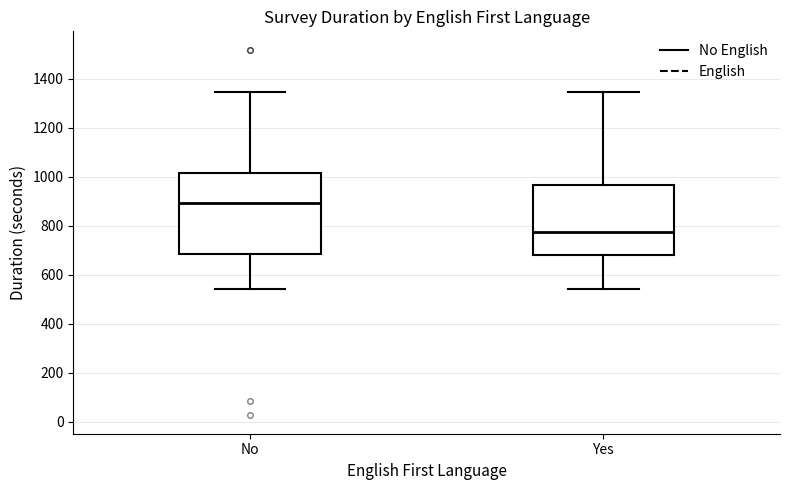

Where is the lower edge of the box for No on the y-axis? The values are not printed on the chart, so give them approximately, as read against the axis.

680